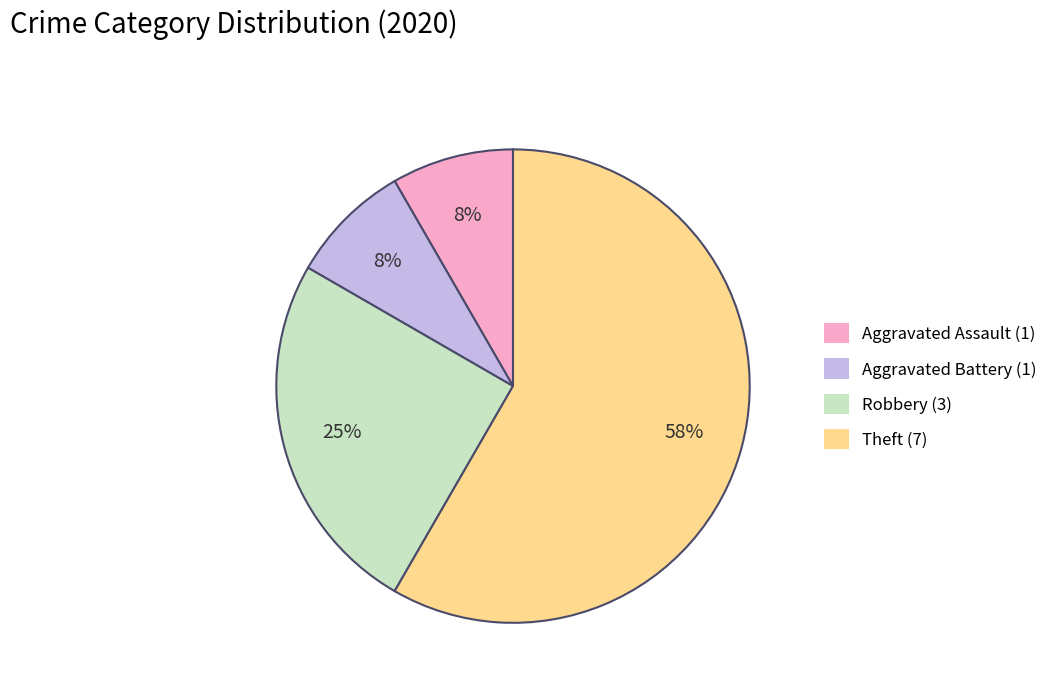

To the nearest percent, what is the average slice percentage?

25%